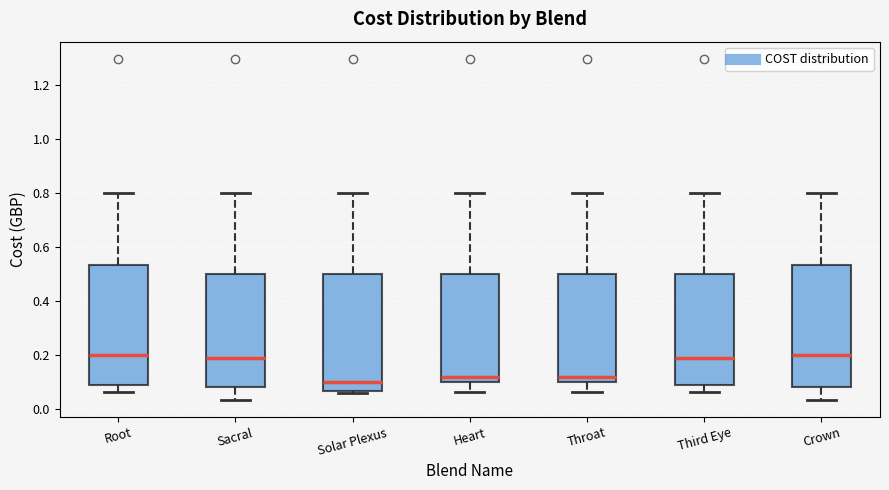

Reading left to right, transcribe this box plot: for each box, give where its median line is, the range the box spans, and where its two whiskers end, as read against the y-axis. The values are not printed on the chart, so give them approximately, as read against the axis.

Root: median 0.20, box 0.08 to 0.54, whiskers 0.06 to 0.80
Sacral: median 0.18, box 0.08 to 0.50, whiskers 0.04 to 0.80
Solar Plexus: median 0.10, box 0.06 to 0.50, whiskers 0.06 (just below the box's lower edge) to 0.80
Heart: median 0.12, box 0.10 to 0.50, whiskers 0.06 to 0.80
Throat: median 0.12, box 0.10 to 0.50, whiskers 0.06 to 0.80
Third Eye: median 0.18, box 0.08 to 0.50, whiskers 0.06 to 0.80
Crown: median 0.20, box 0.08 to 0.54, whiskers 0.04 to 0.80